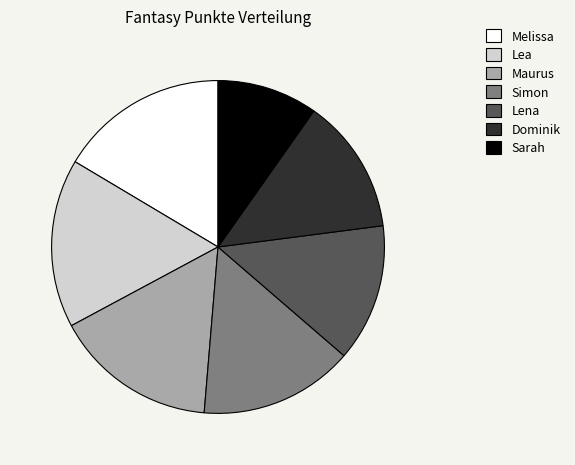

Is there a majority slice in this chart?

No